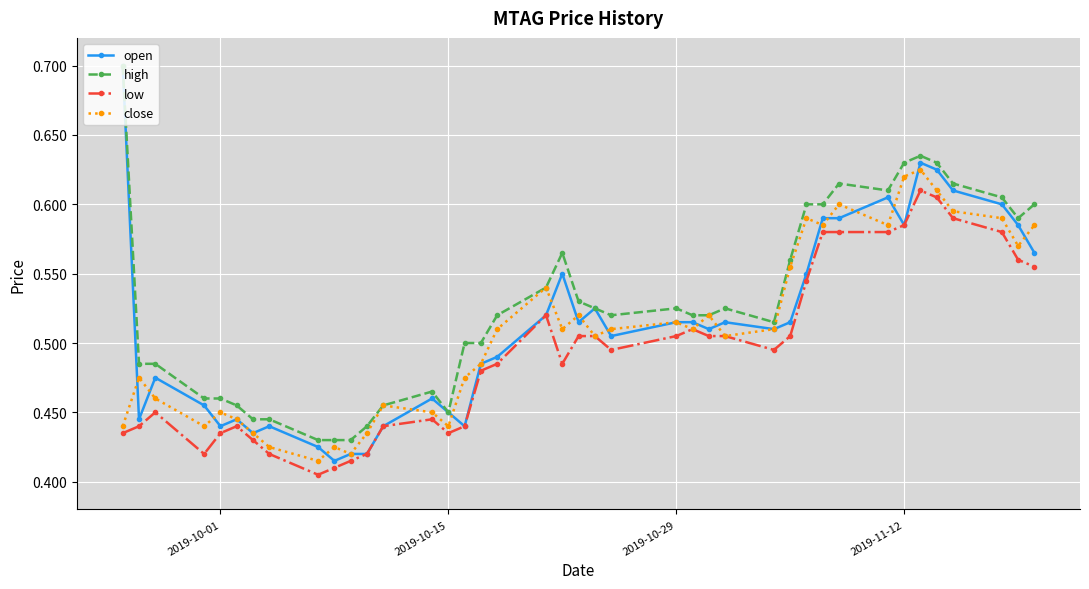

What is the highest value of the open series?

0.7